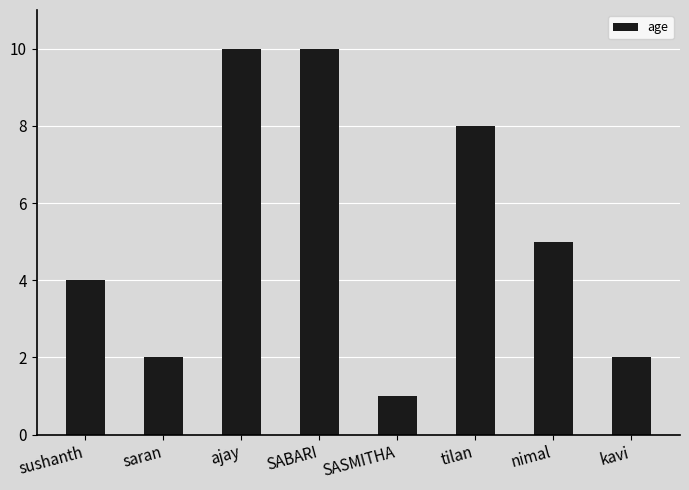

What is the sum of all values?

42